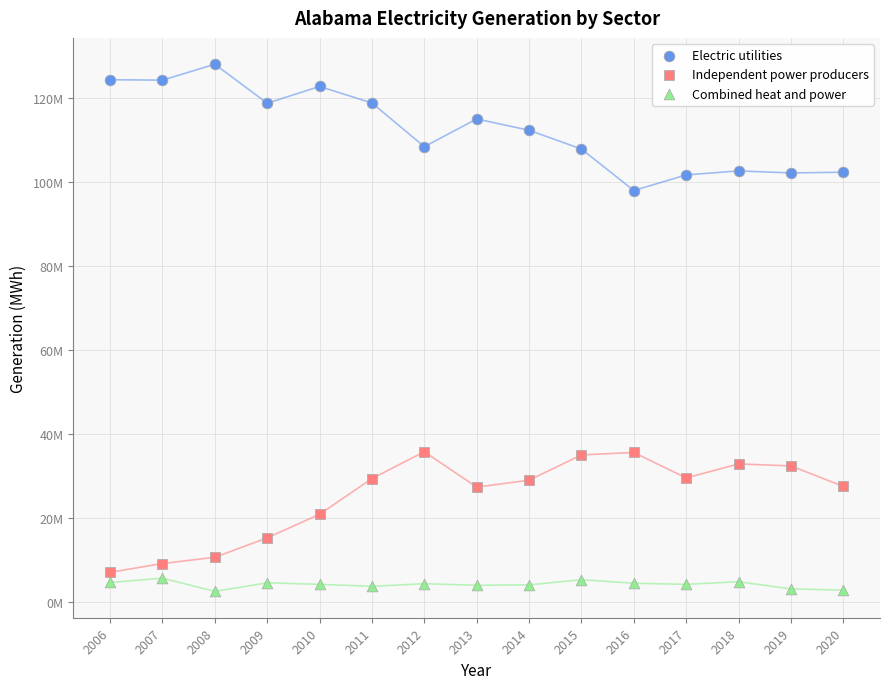

Which series reaches the minimum Y coordinate?

Combined heat and power